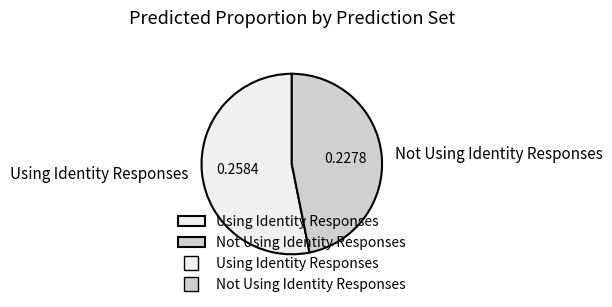

Rank the categories by value from lowest to highest.

Not Using Identity Responses, Using Identity Responses